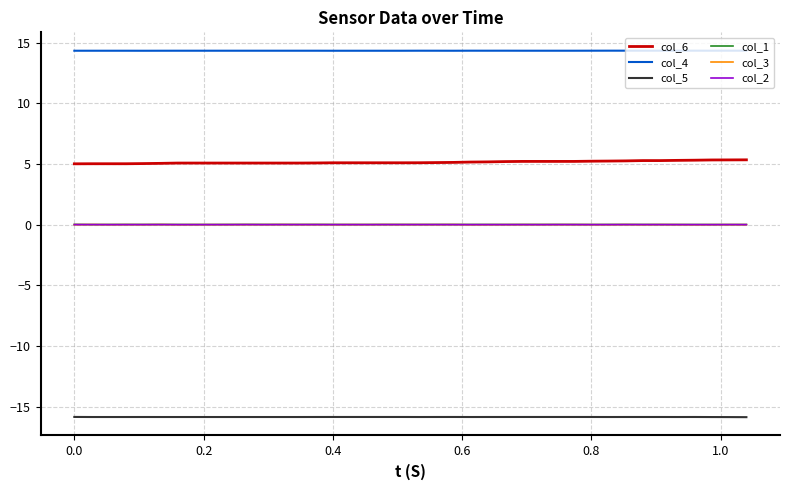

True or false: col_6 and col_1 intersect in this chart.

False